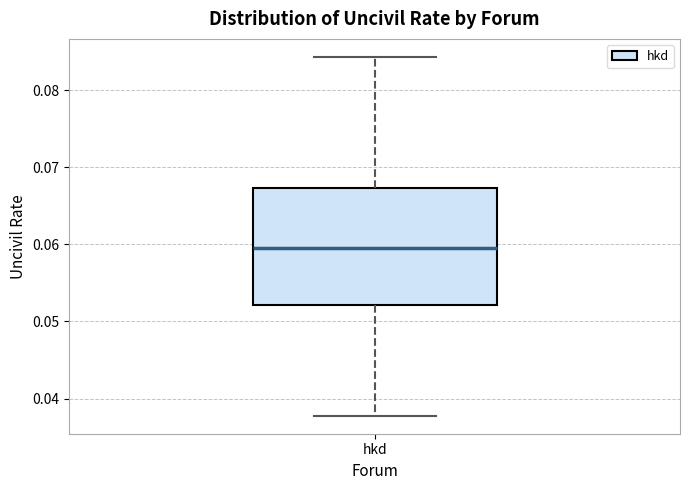

Transcribe this box plot: give where the median line is, the range the box spans, and where the two whiskers end, as read against the y-axis. The values are not printed on the chart, so give them approximately, as read against the axis.

median 0.060, box 0.052 to 0.067, whiskers 0.038 to 0.084